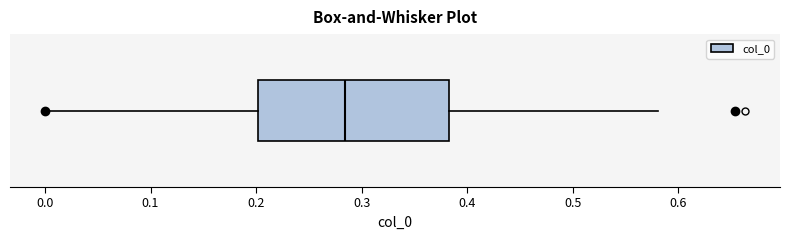

Where does the right whisker of the box end on the x-axis? The values are not printed on the chart, so give them approximately, as read against the axis.

0.58